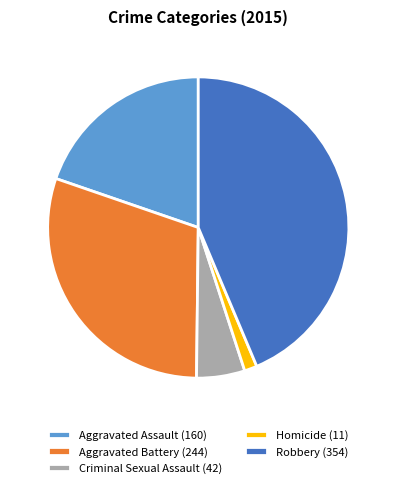

Is there any slice that represents more than half of the pie?

No